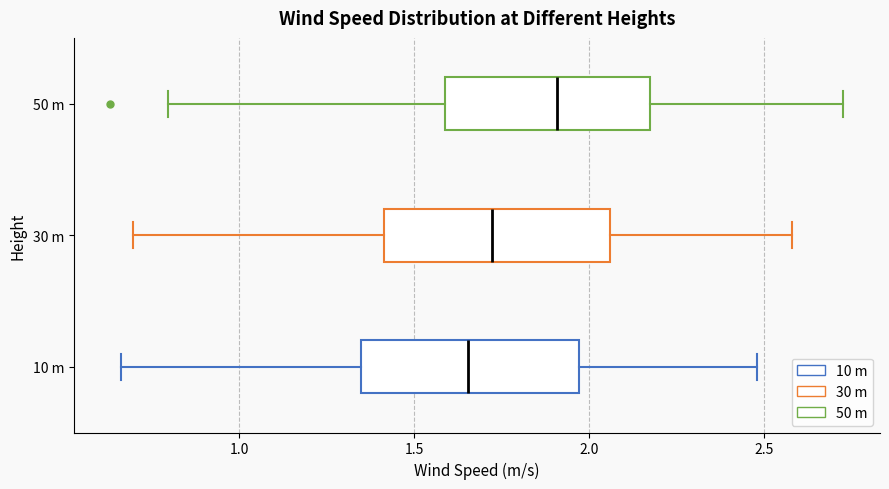

Where is the left edge of the box for 30 m on the x-axis? The values are not printed on the chart, so give them approximately, as read against the axis.

1.40